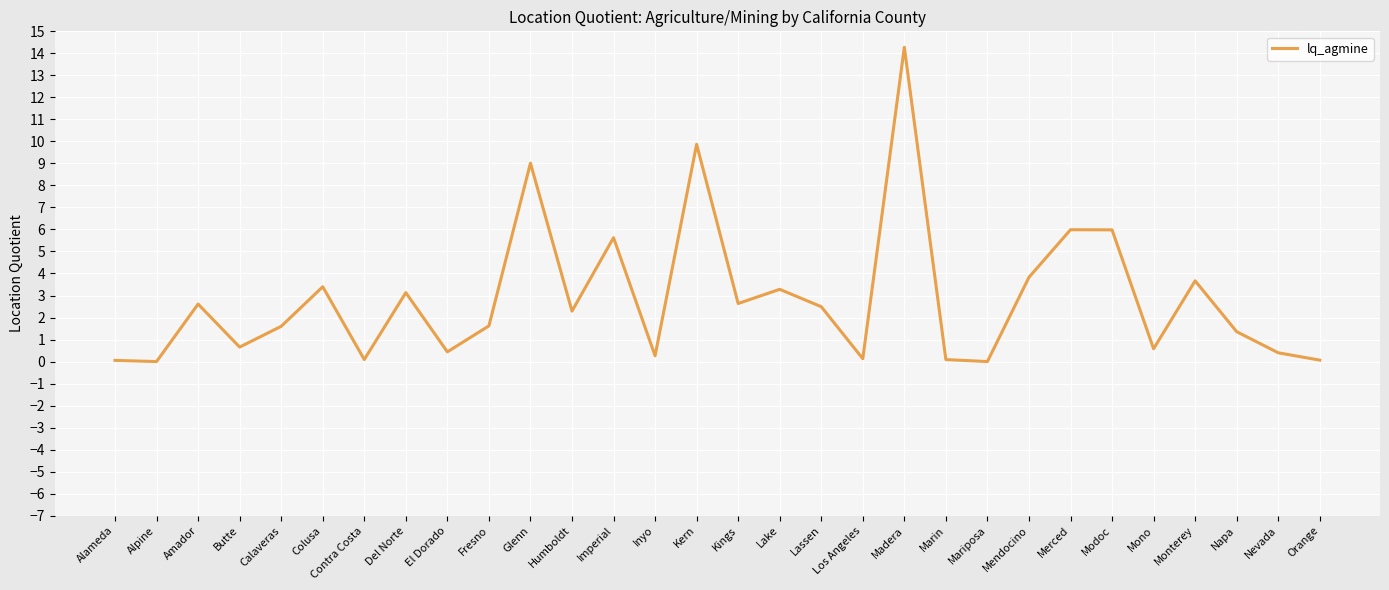

What is the average value?

2.8